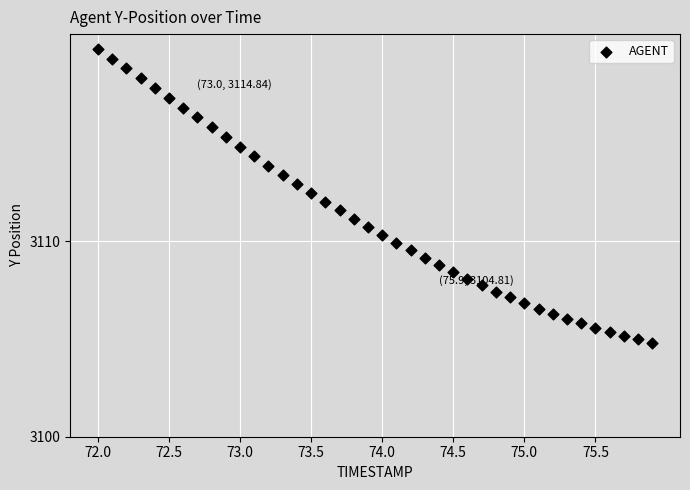

What is the range of X values (max minus min)?

3.9